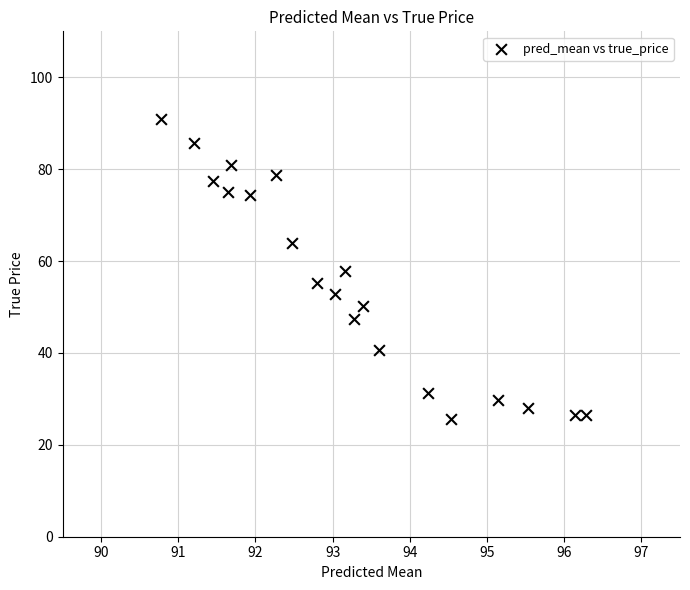

What is the range of Y values (max minus min)?

65.2